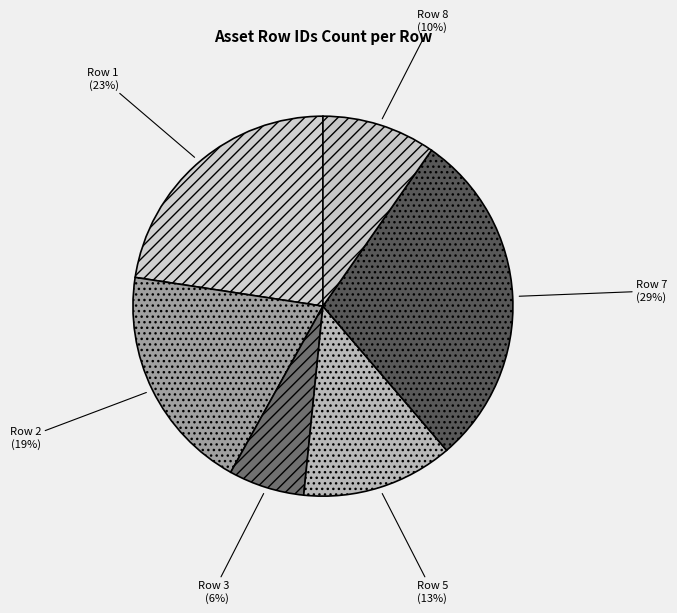

Is it true that Row 1 is 23% of the pie?

True